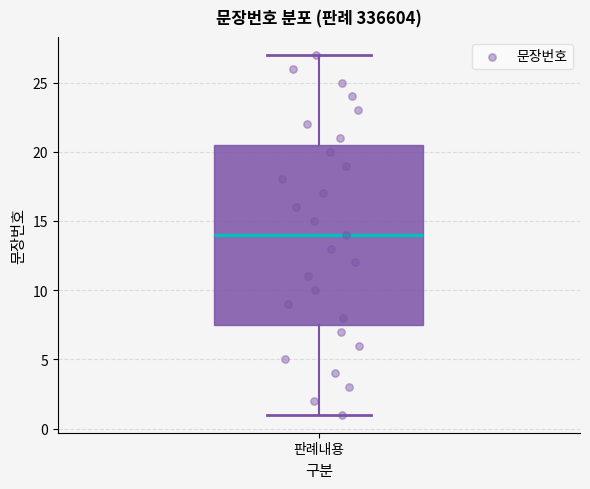

Read this box plot against the y-axis: the position of the median line, the range covered by the box, and the ends of both whiskers. The values are not printed on the chart, so give them approximately, as read against the axis.

median 14.0, box 7.5 to 20.5, whiskers 1.0 to 27.0